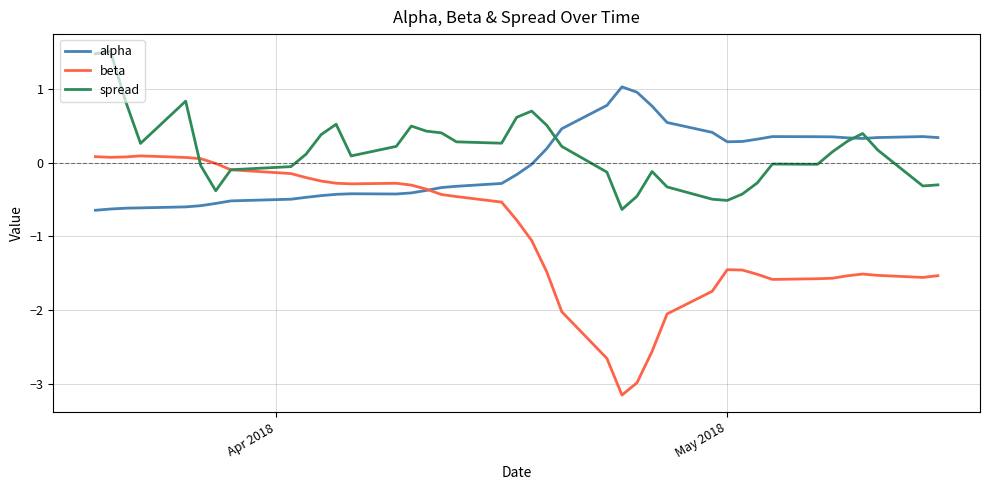

Which series has the widest spread of values?

beta